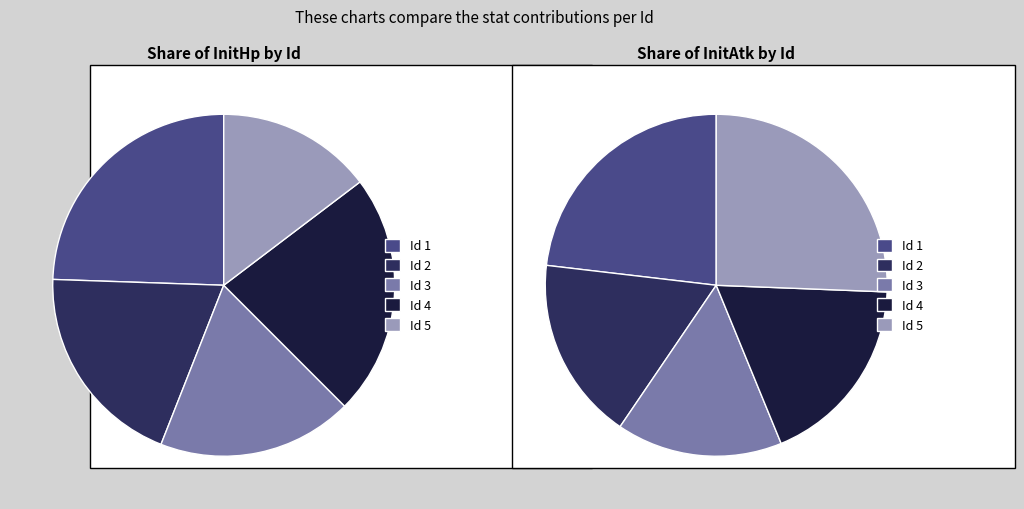

Which series changed the most between 2 and 3?

InitHp